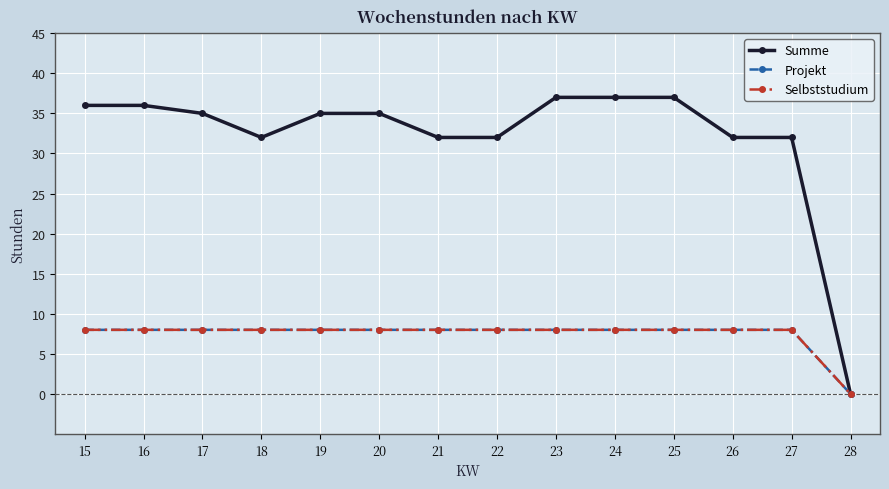

True or false: Summe has a value of 32 at 18.

True